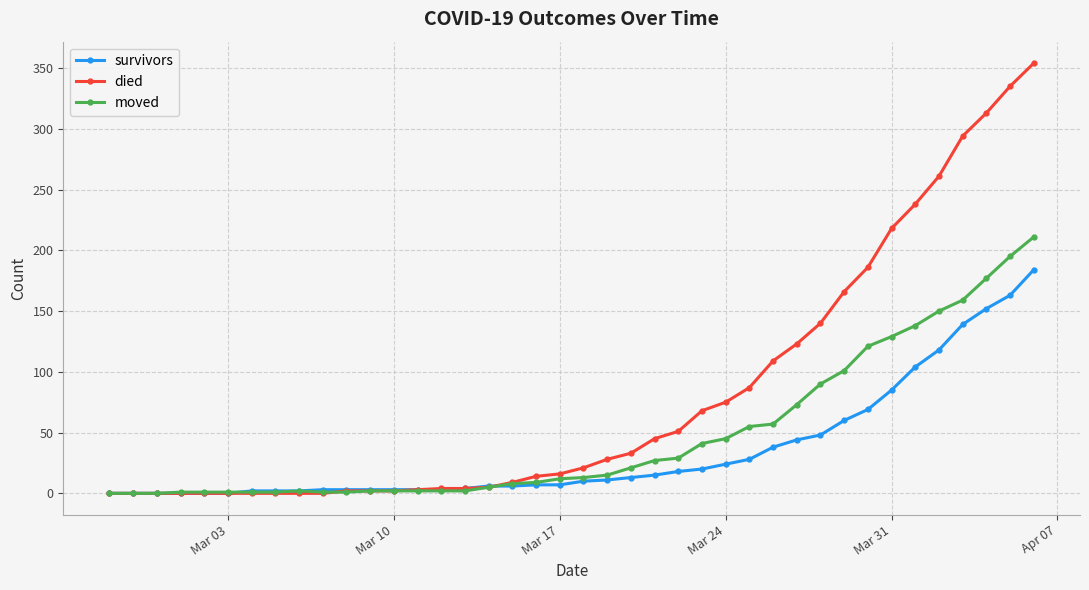

Which series has the largest total across all categories?

died